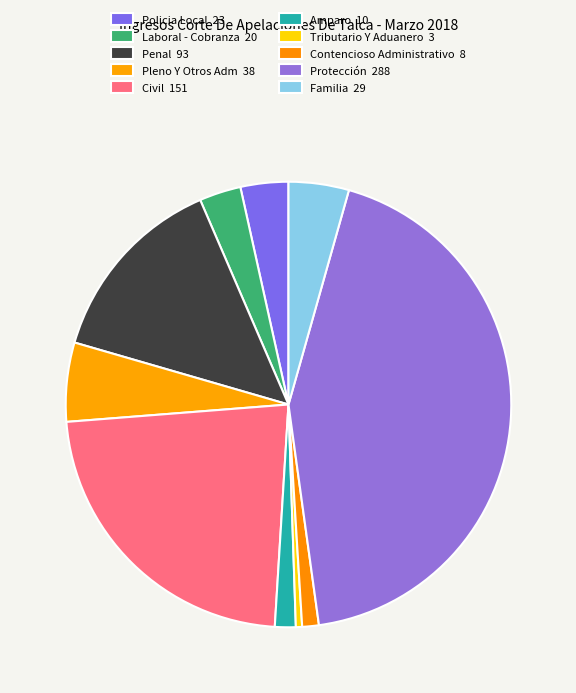

Count the number of slices in the pie.

10